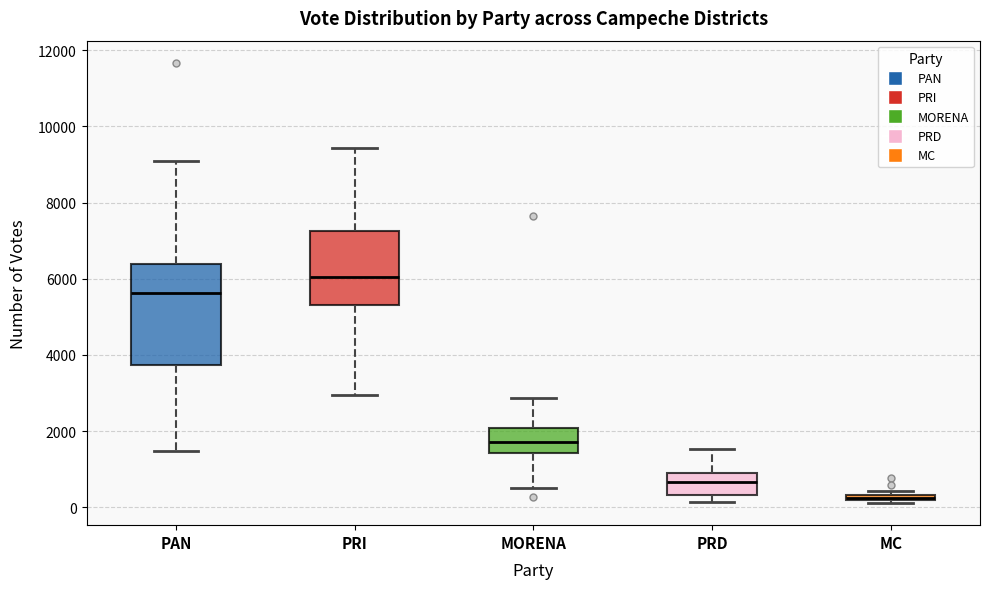

Where does the median line of the box for MORENA sit on the y-axis? The values are not printed on the chart, so give them approximately, as read against the axis.

1800